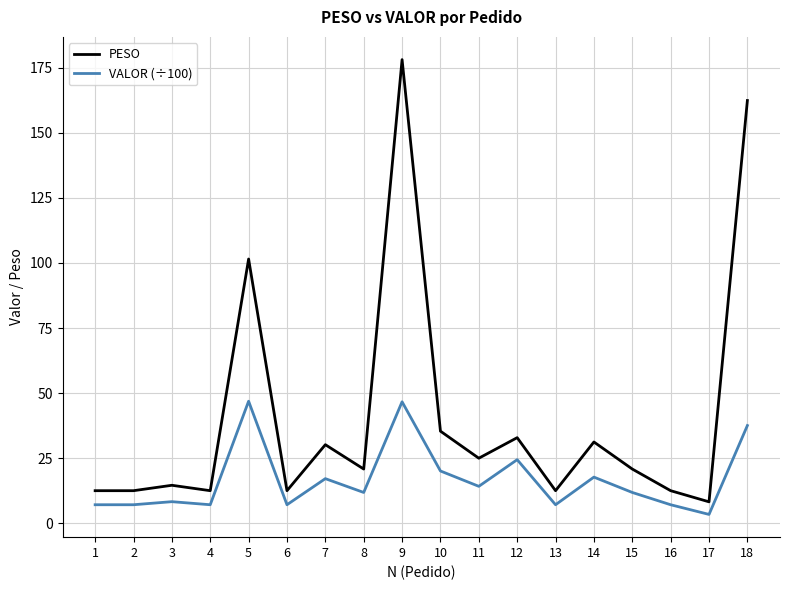

Which series has the largest range (max minus min)?

PESO